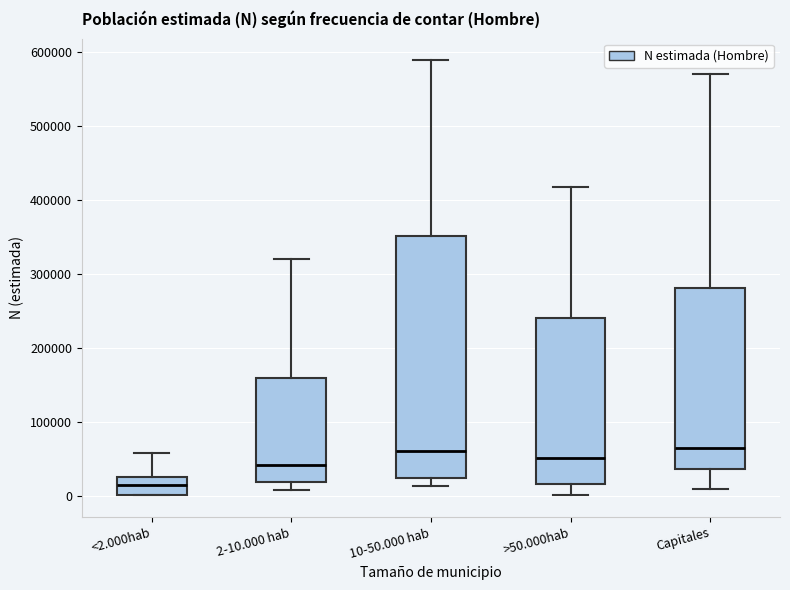

Where does the lower whisker of the box for >50.000hab end on the y-axis? The values are not printed on the chart, so give them approximately, as read against the axis.

0